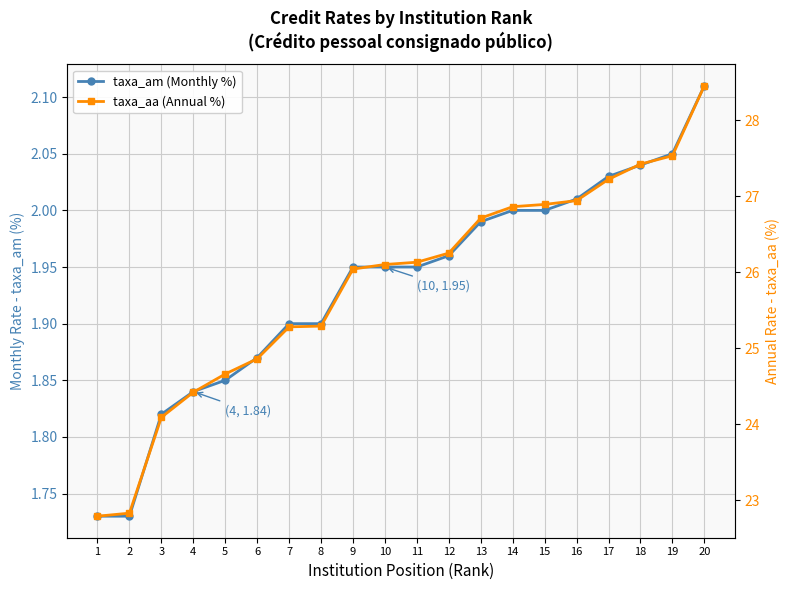

True or false: taxa_aa (Annual %) and taxa_am (Monthly %) cross at least once.

False